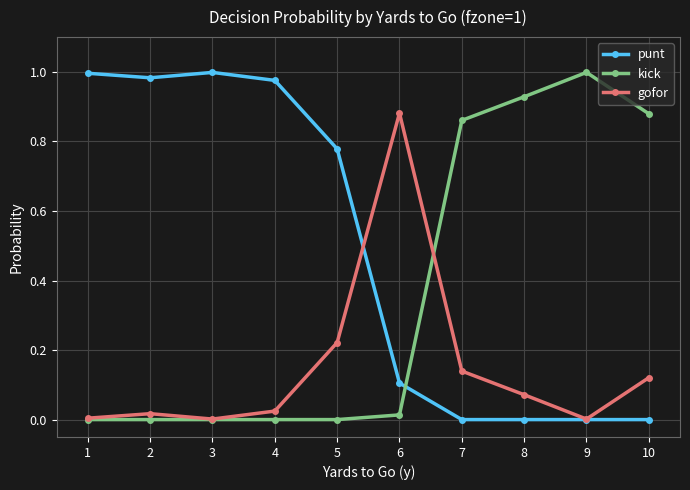

How many intersections are there between kick and punt?

1